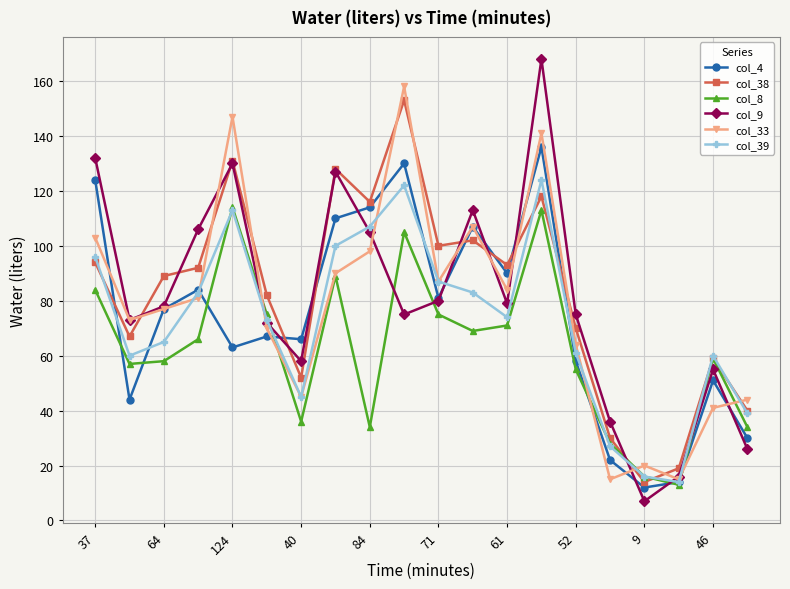

Which series ends up on top after the final intersection of col_4 and col_33?

col_33